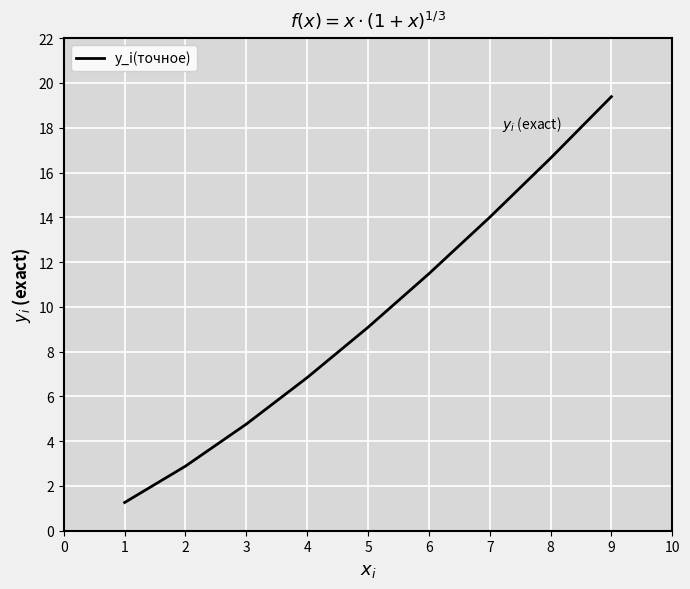

List the labels in order of value, smallest first.

1, 2, 3, 4, 5, 6, 7, 8, 9